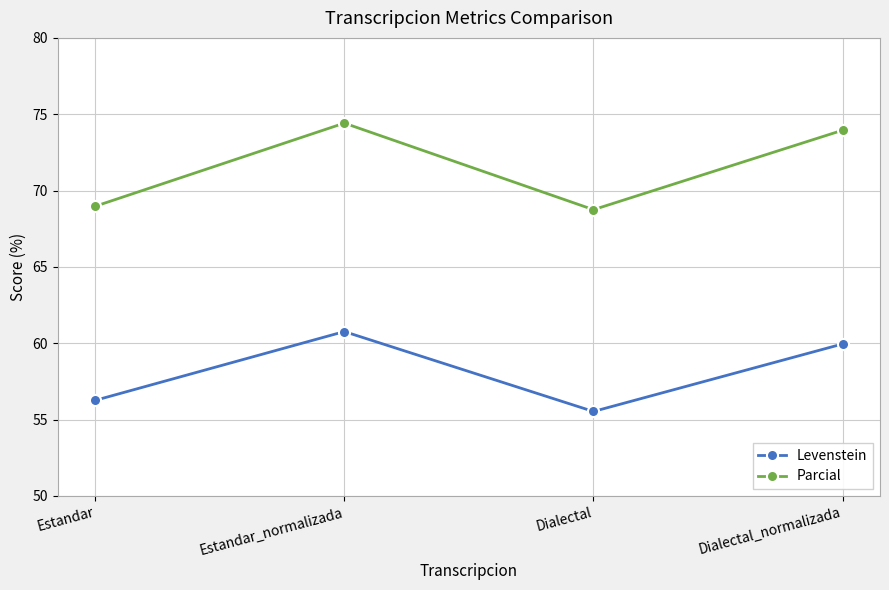

List the labels in order of Levenstein value, smallest first.

Dialectal, Estandar, Dialectal_normalizada, Estandar_normalizada